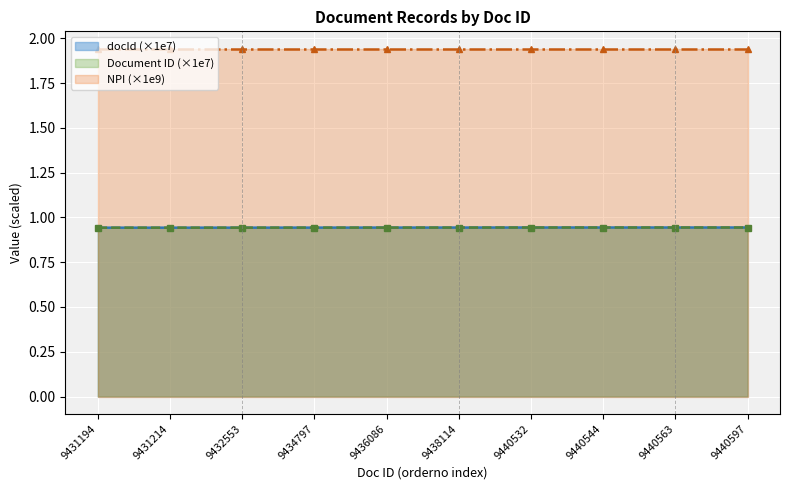

Is it true that docId equals 1.6 at 9431214?

False